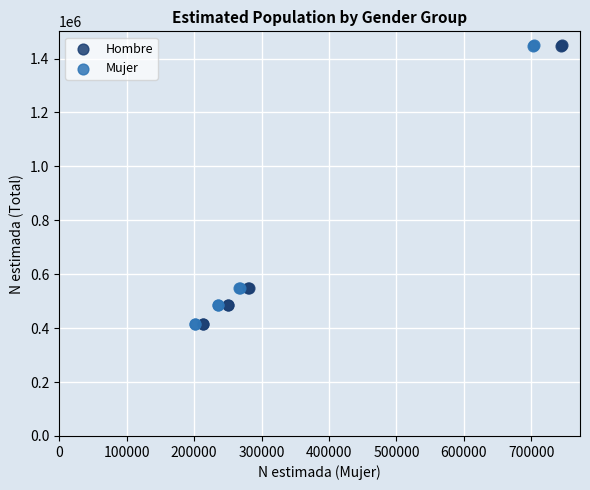

What are all the series names shown in the legend?

Hombre, Mujer